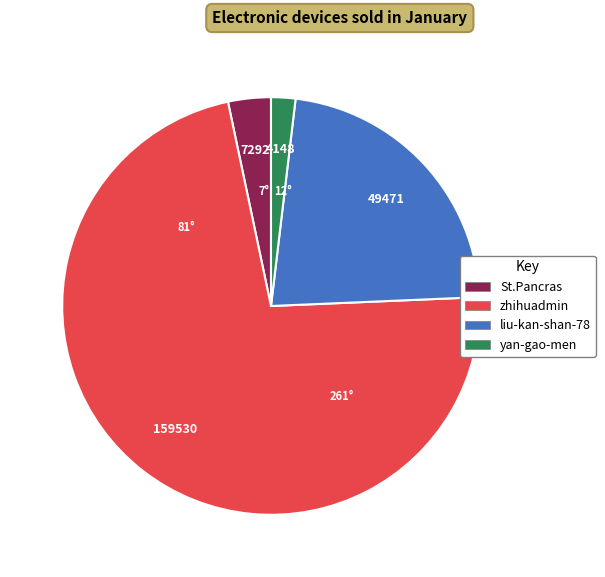

Is there any slice that represents more than half of the pie?

Yes